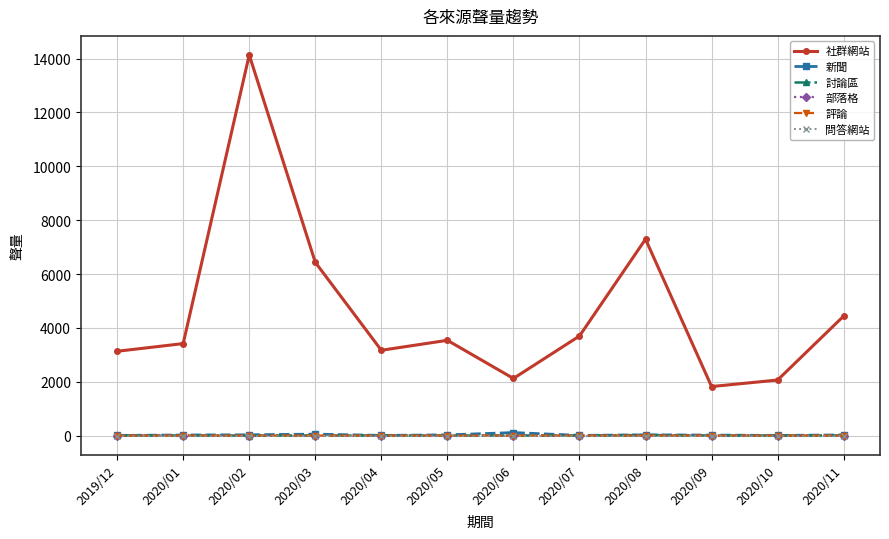

What is the total value across all series at 2020/03?

6492